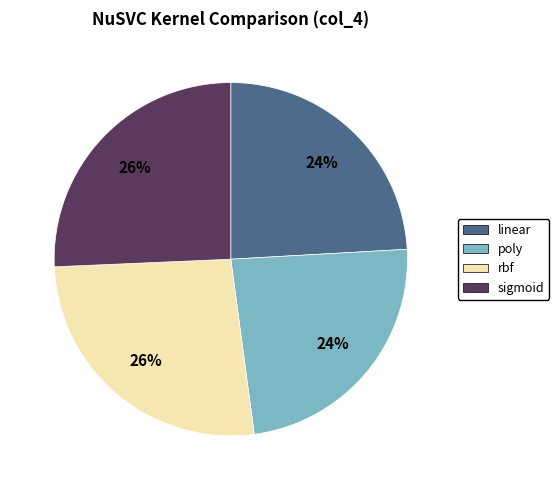

To the nearest percent, what is the difference between the sigmoid and linear slice percentages?

2%